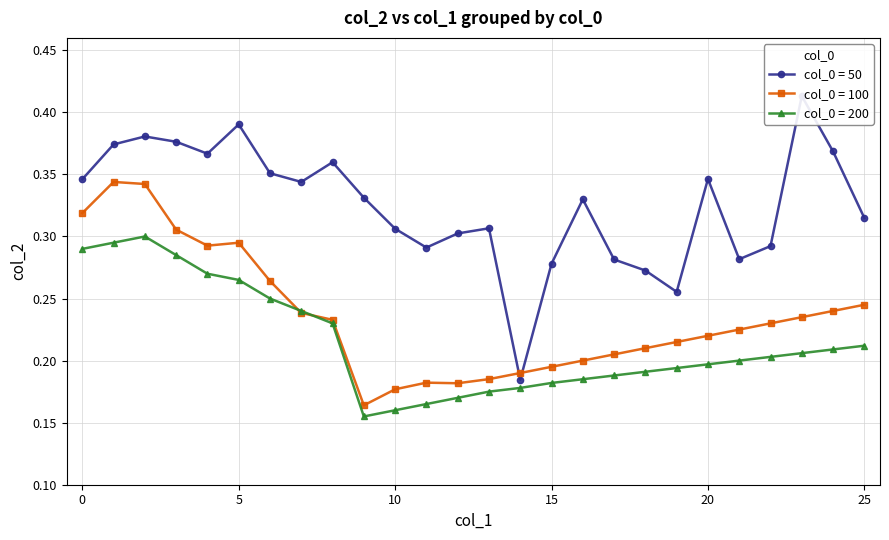

Rank the series by their maximum value, from lowest to highest.

200, 100, 50